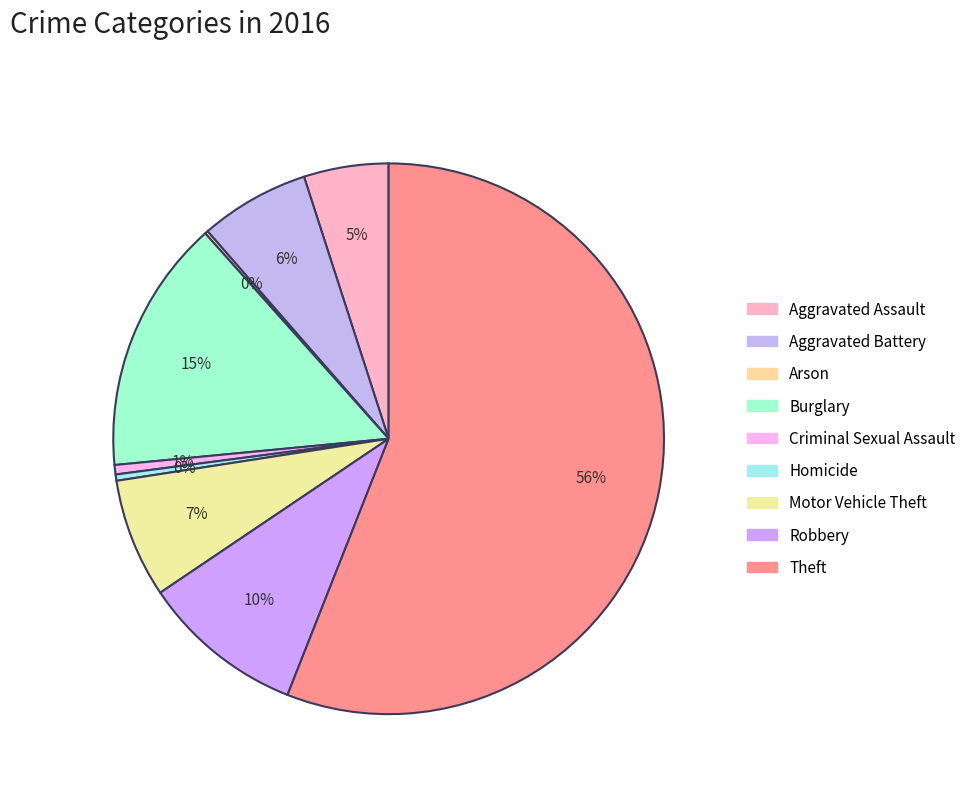

Which has a higher value, Burglary or Motor Vehicle Theft?

Burglary